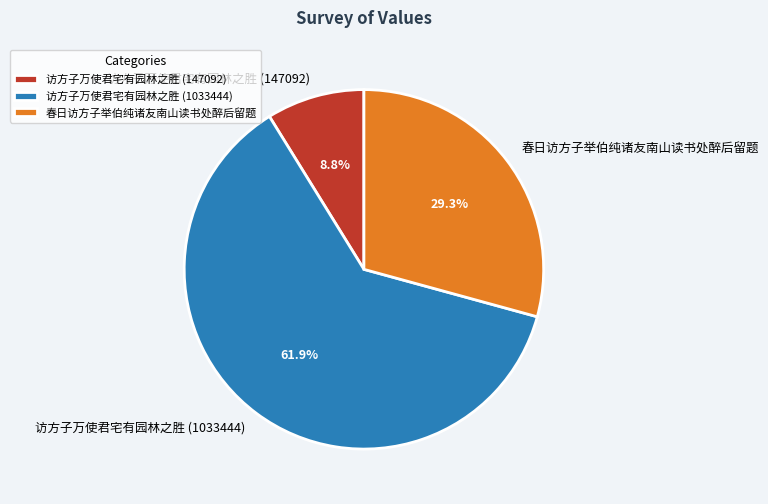

To the nearest percent, what percentage of the pie is 访方子万使君宅有园林之胜 (1033444)?

62%